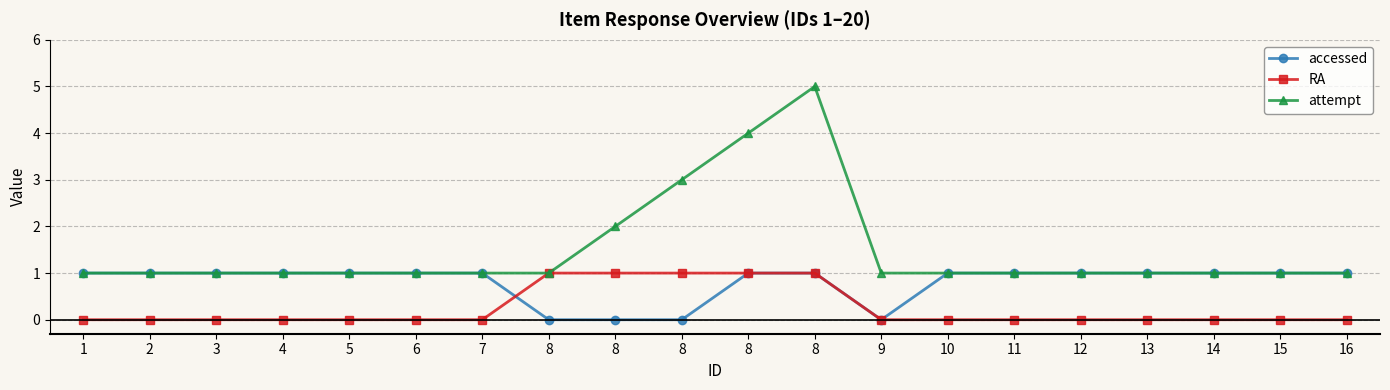

How many interior local peaks does the attempt series have?

1